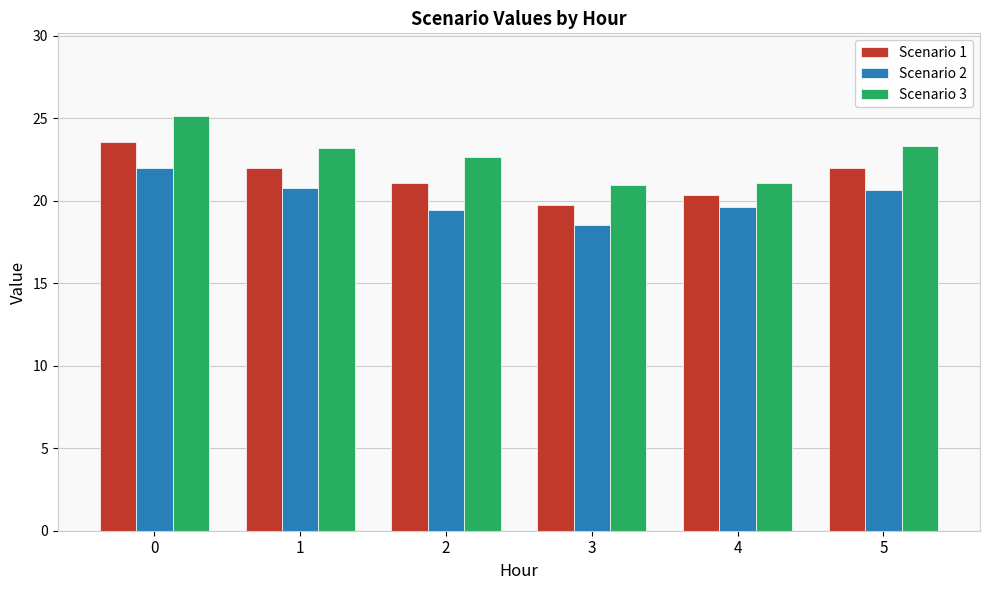

Rank the series by their average value, from lowest to highest.

Scenario 2, Scenario 1, Scenario 3